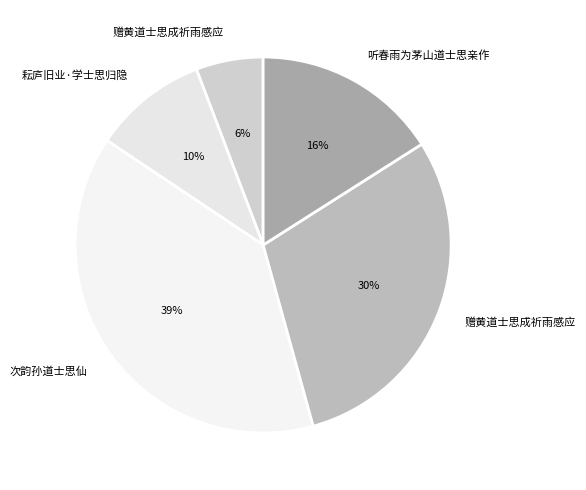

Is there any slice that represents more than half of the pie?

No